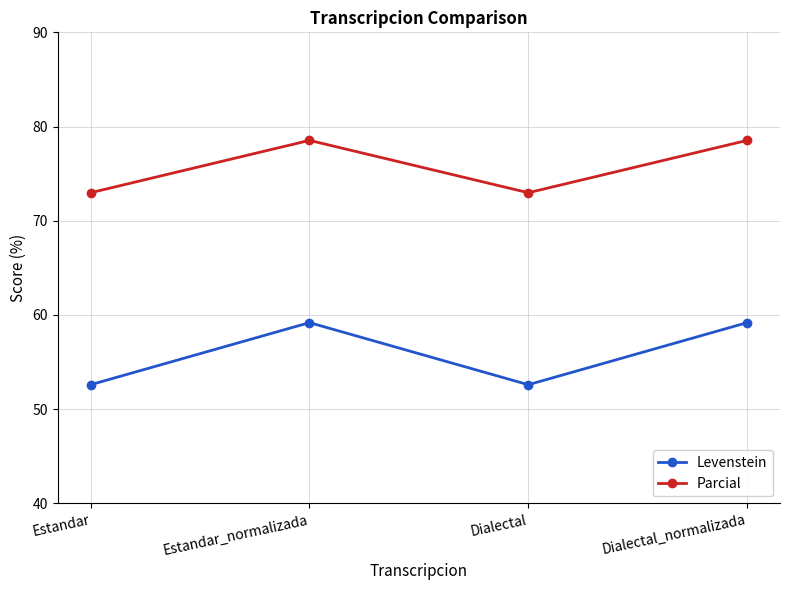

Is it true that Levenstein equals 75.7 at Estandar?

False